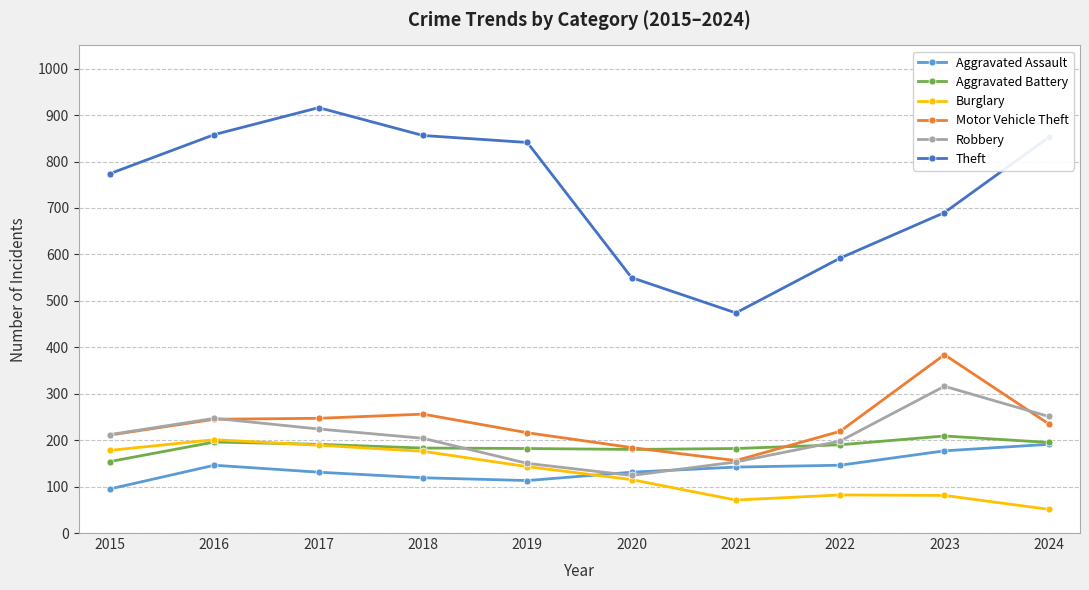

What is the value of the Robbery point at the 5th from the left?

150